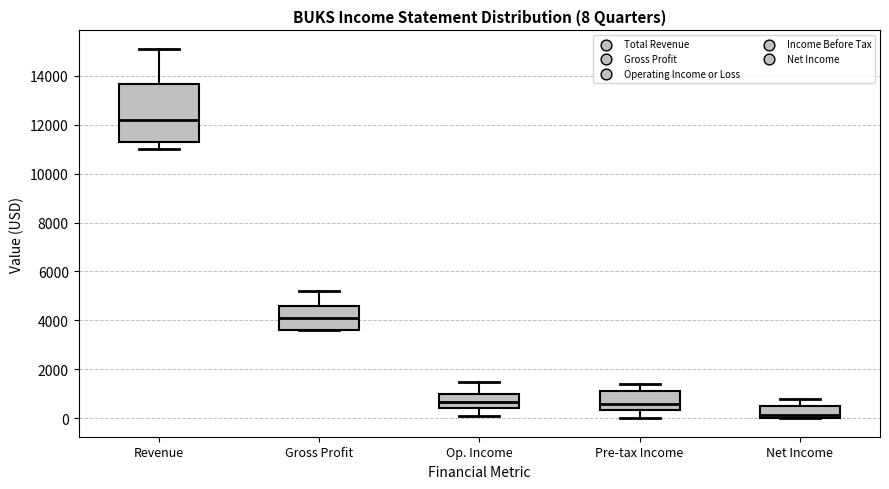

Comparing the boxes themselves (not the whiskers), which one is the tallest?

Revenue